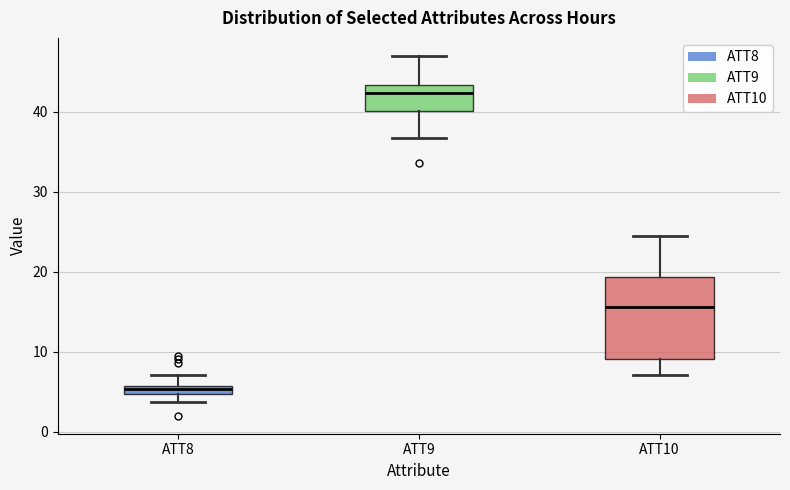

Which box is the tallest, from its lower edge to its upper edge?

ATT10